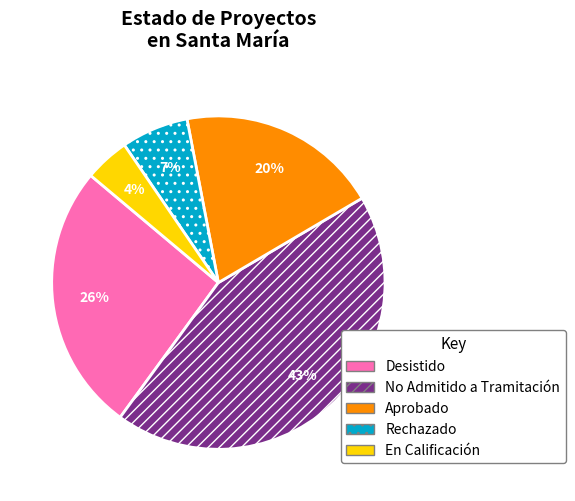

Rank the categories by value from lowest to highest.

En Calificación, Rechazado, Aprobado, Desistido, No Admitido a Tramitación